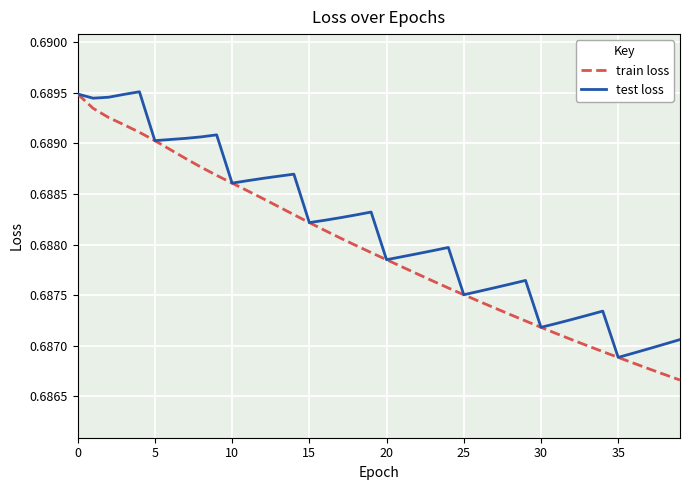

In test loss, how many points are higher than both neighbors (excluding endpoints)?

7